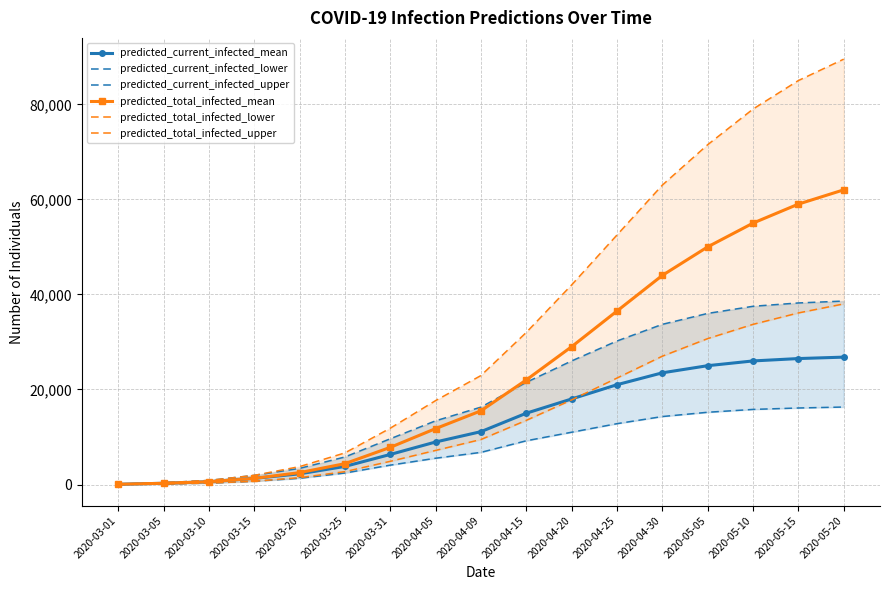

What is the sum of the predicted_current_infected_lower values at 2020-03-31 and 2020-04-20?

15072